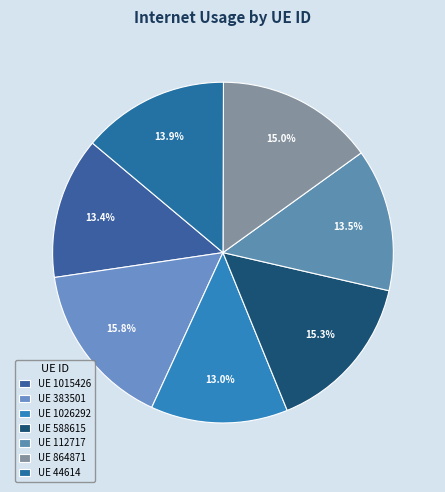

How many segments does this pie chart have?

7